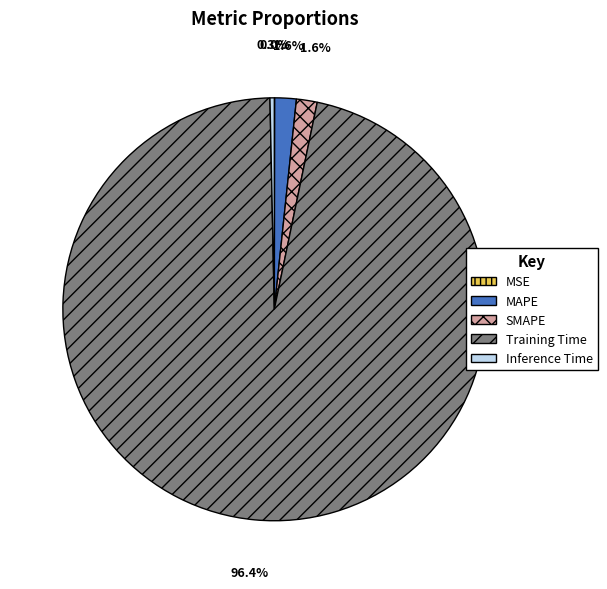

What percentage is NOT represented by SMAPE?

98.4%